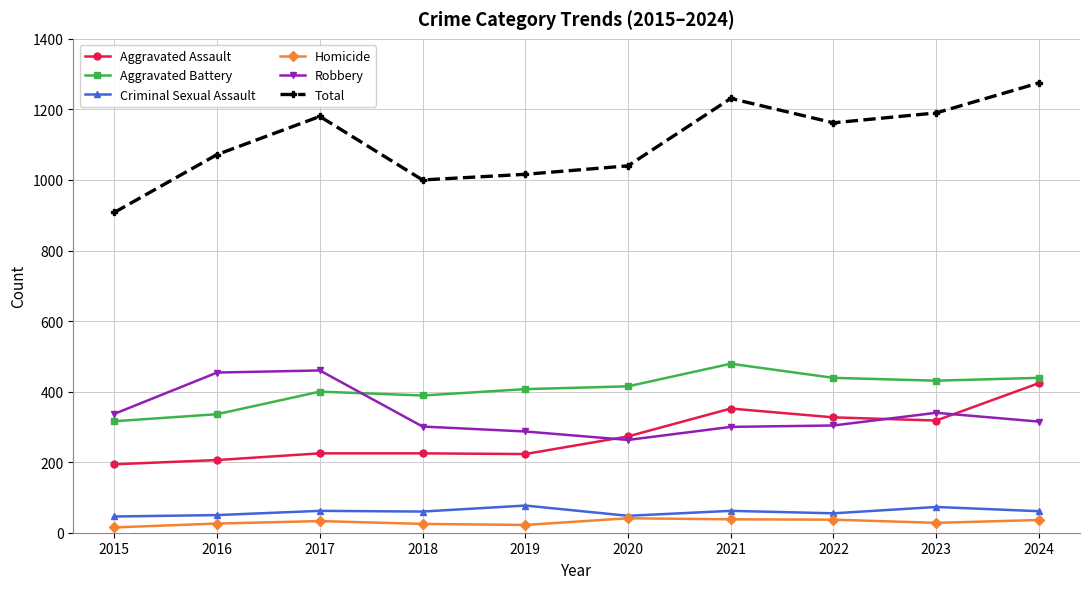

How many values in the Robbery series are below 315?

5